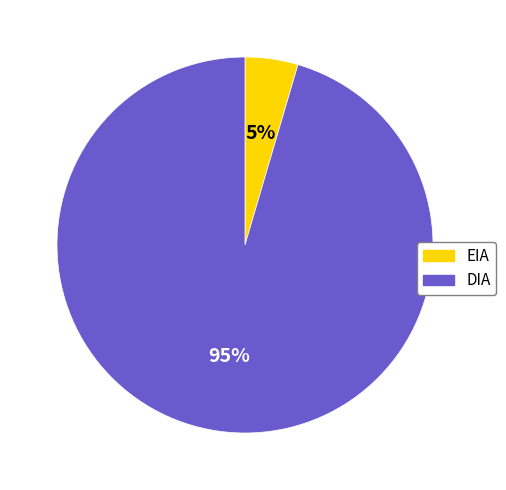

To the nearest percent, what is the combined percentage of EIA and DIA?

100%